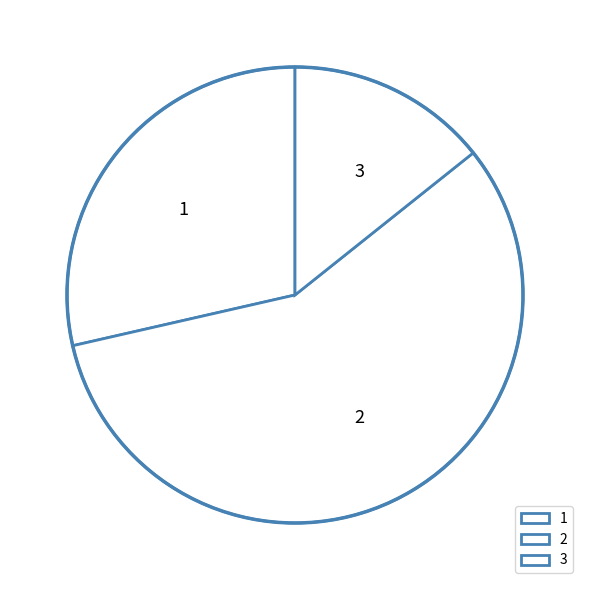

Is it true that 2 is 52% of the pie?

False